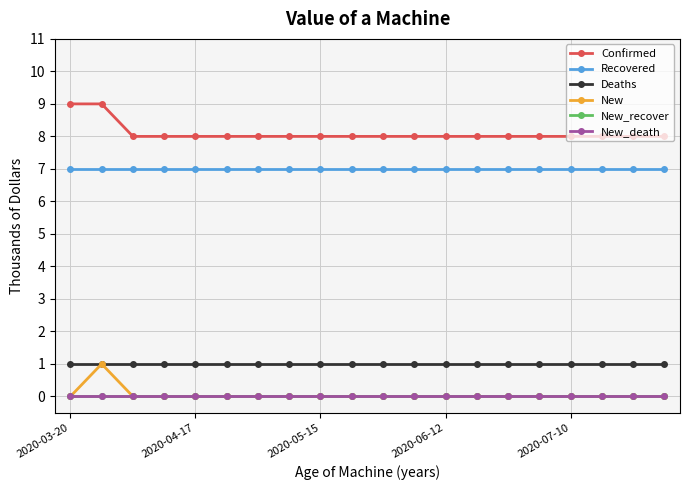

How many lines are shown in the chart?

6